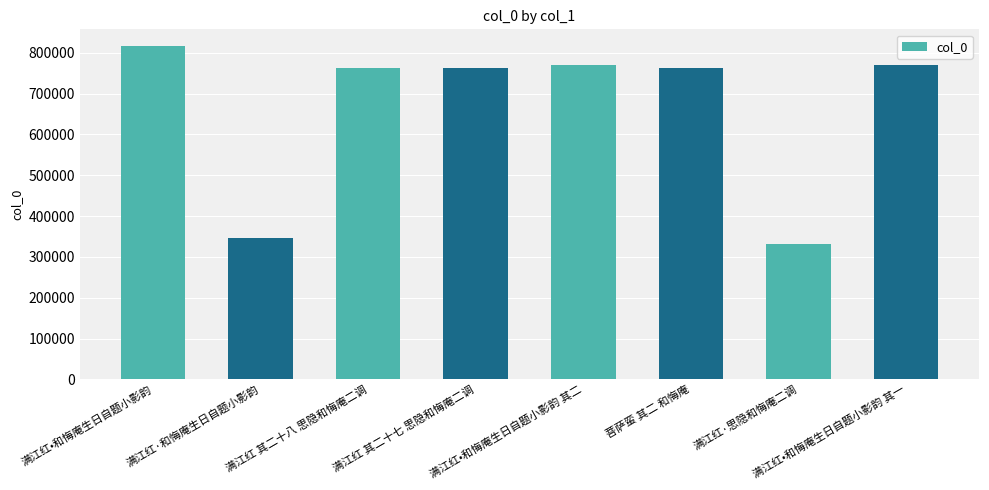

What is the difference between the maximum and minimum values?

484578